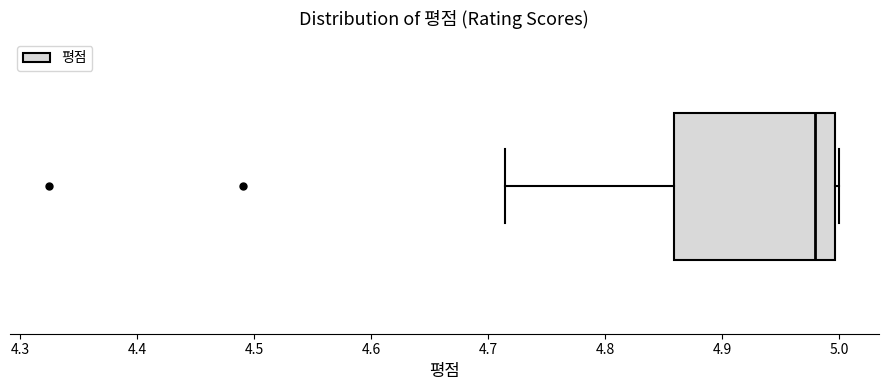

Where is the left edge of the box on the x-axis? The values are not printed on the chart, so give them approximately, as read against the axis.

4.86